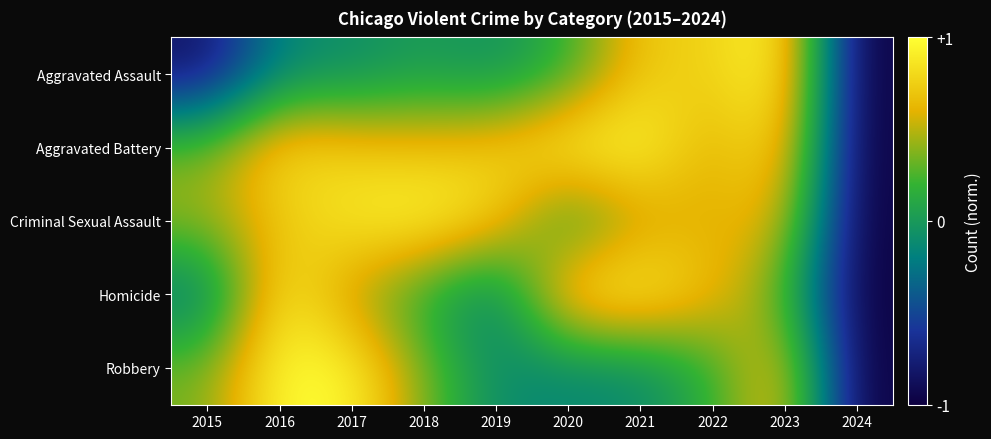

At how many categories does at least one series exceed 0?

9